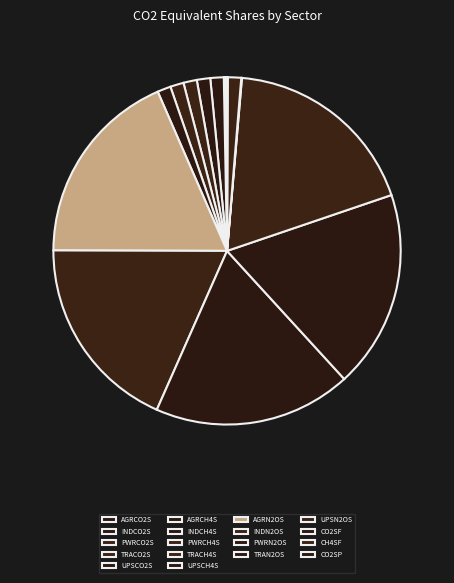

What percentage is the INDN2OS slice, to the nearest percent?

18%